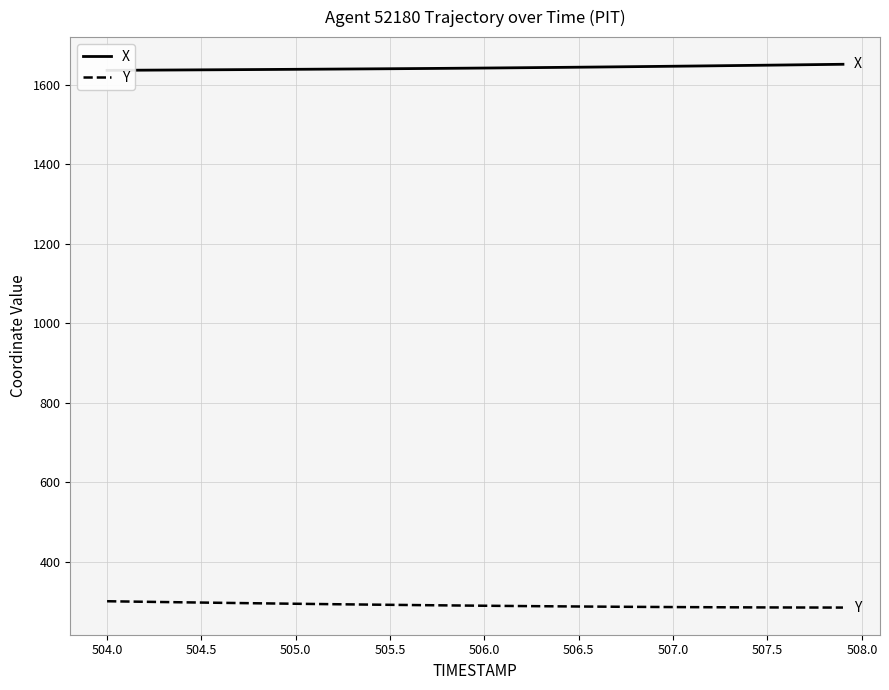

Rank the series by their average value, from lowest to highest.

Y, X